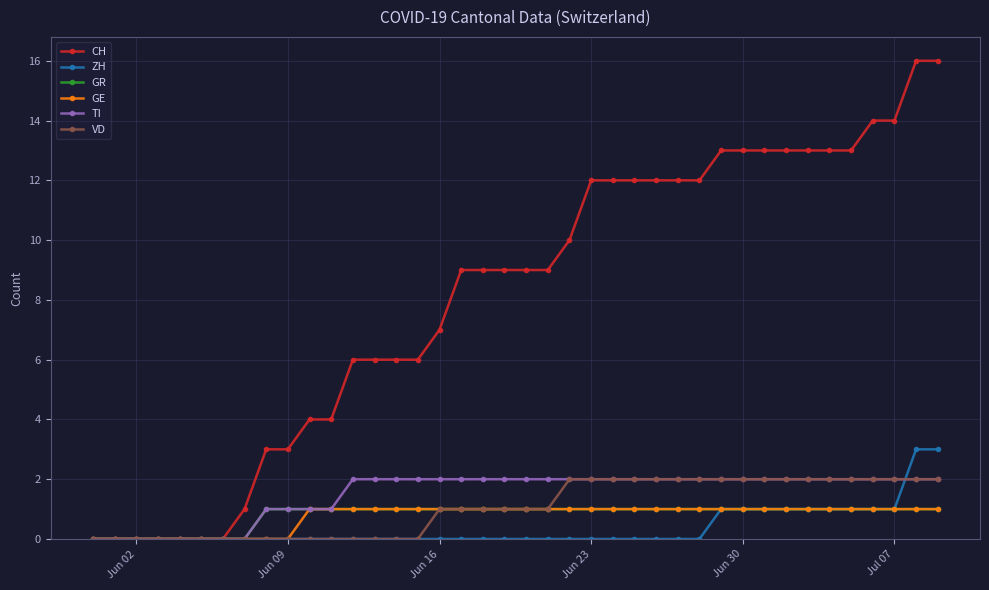

At how many categories does at least one series exceed 11?

17